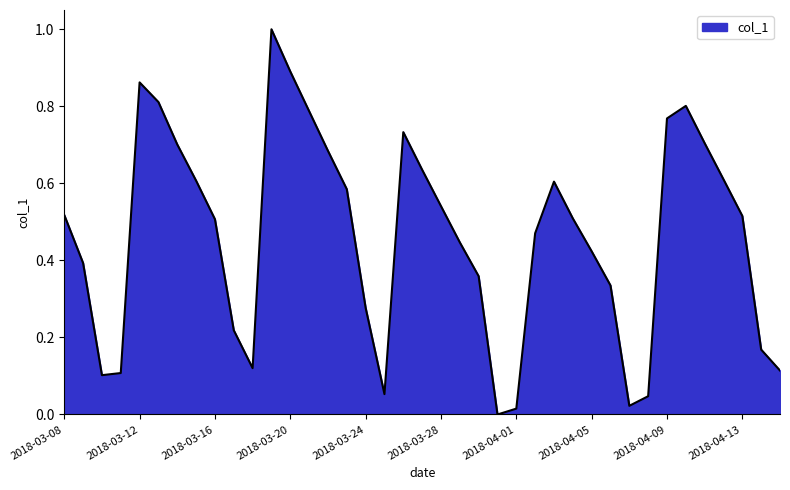

What is the difference between the maximum and minimum values?

1.0